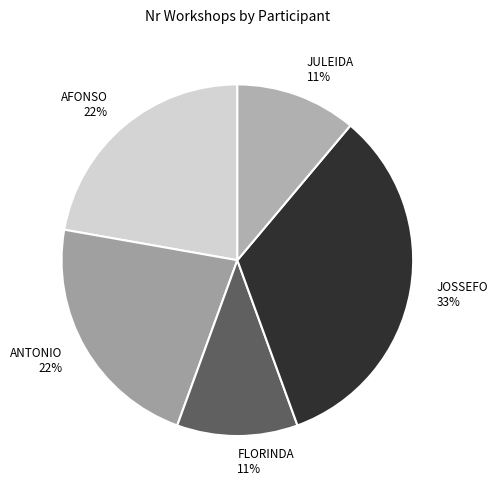

Which slice is the smallest?

FLORINDA NETO